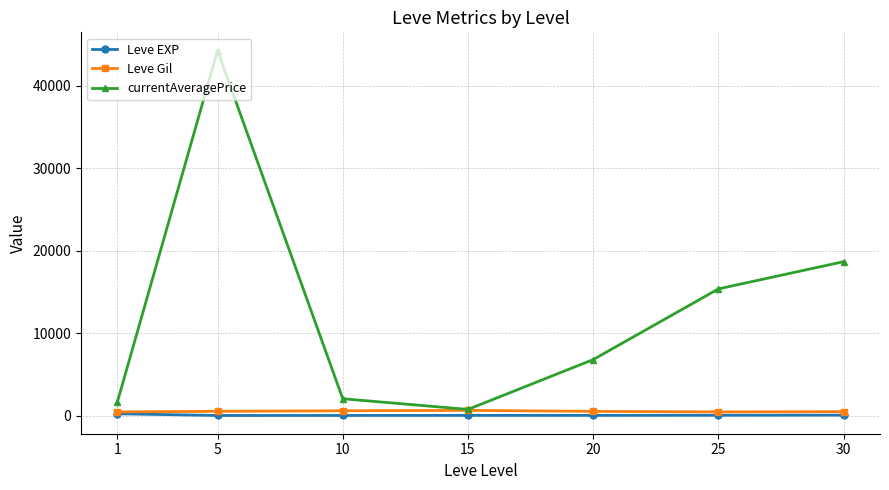

What is the approximate value of Leve EXP at 30?

47.0